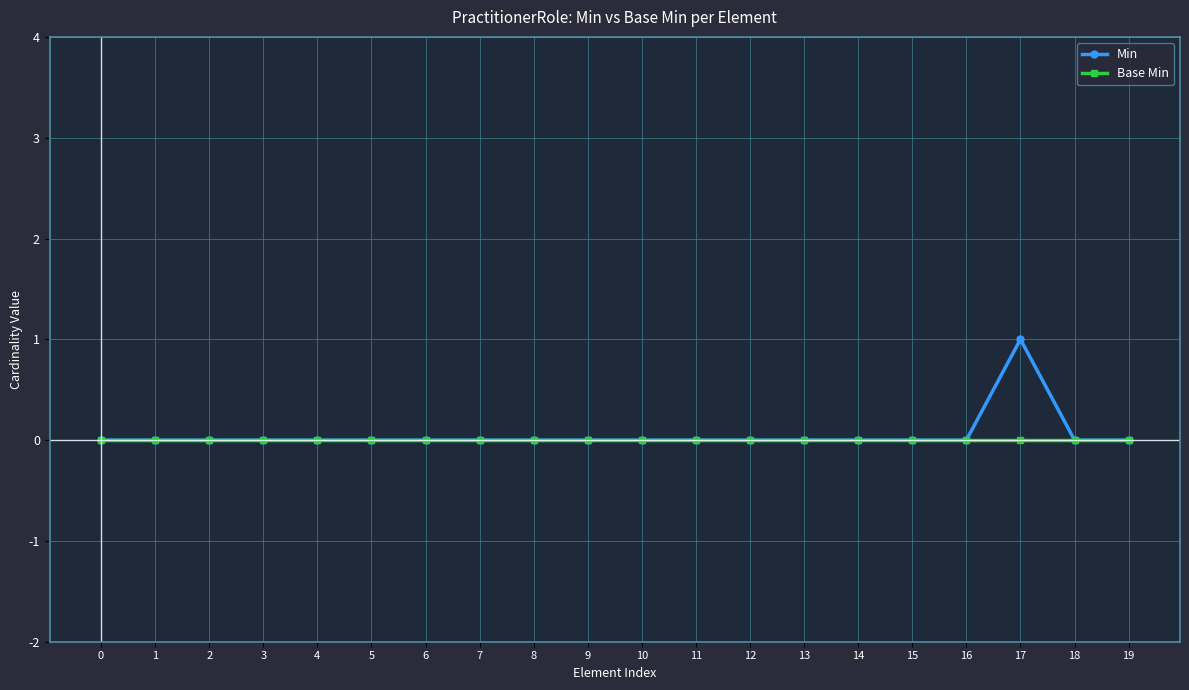

List the series in order of their peak value, lowest first.

Base Min, Min